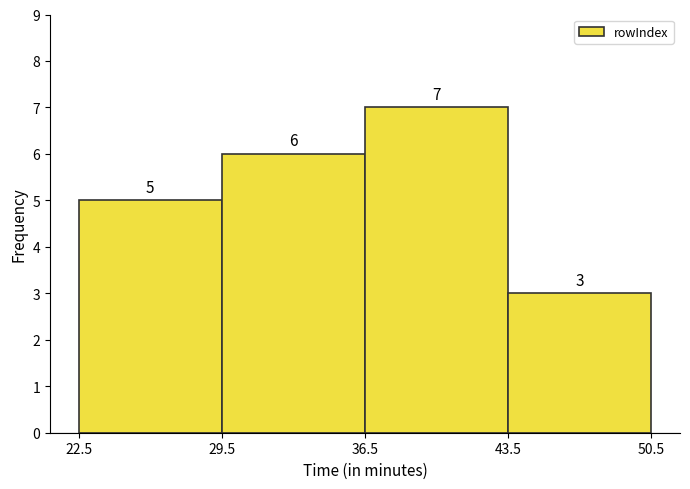

Over which range of the x-axis is the bar tallest?

36.5 to 43.5